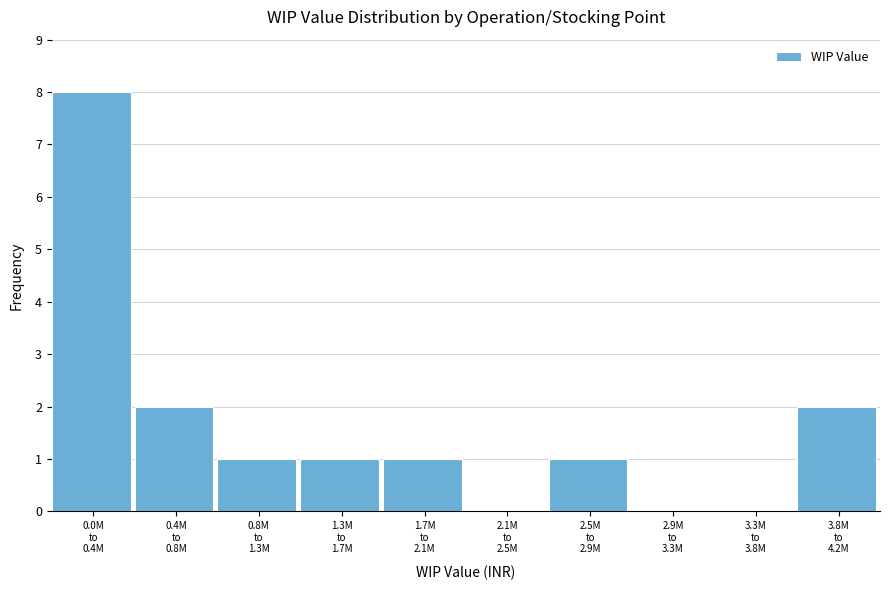

Count the number of categories in the chart.

10